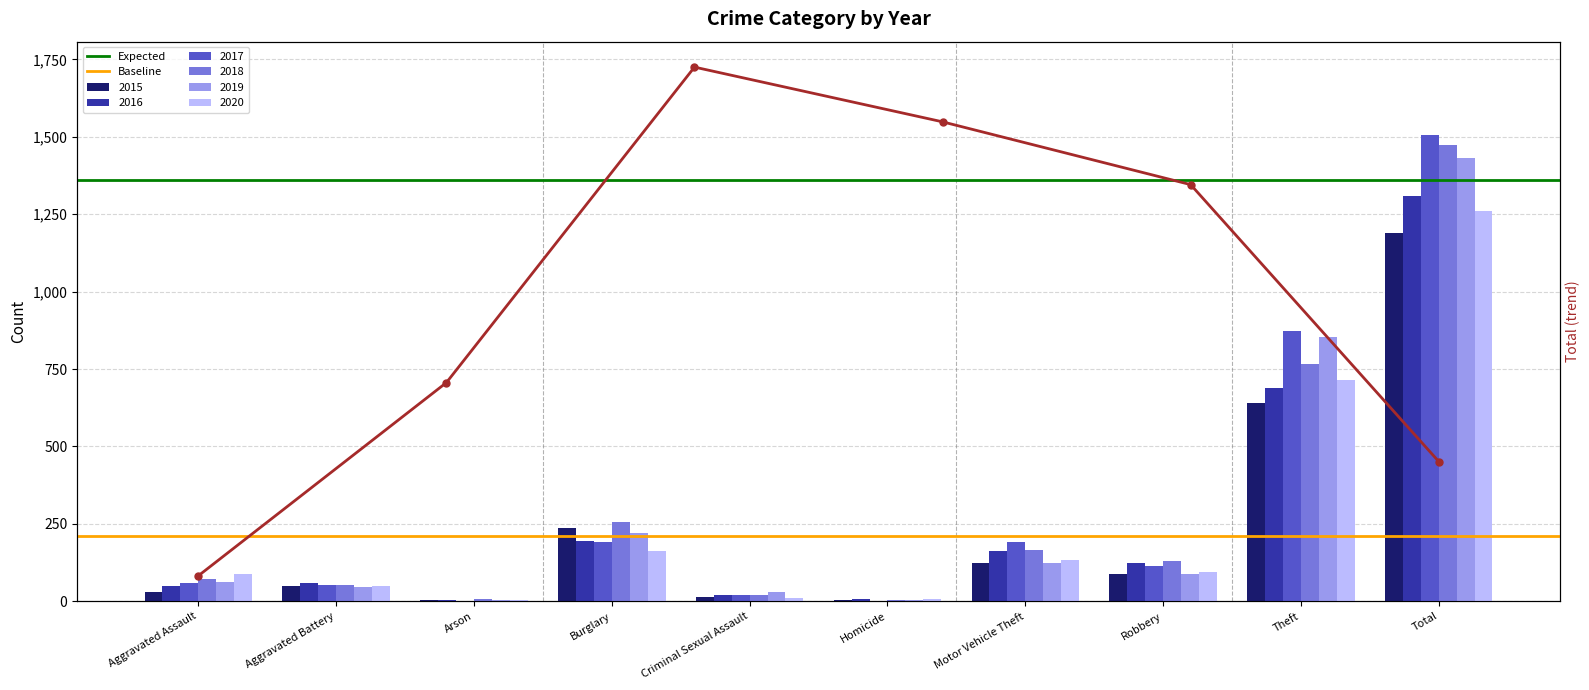

Reading right to left, transcribe all the data shown in this chart.

2015: 1190	641	87	125	4	13	236	3	50	31
2016: 1310	689	123	163	8	20	194	3	60	50
2017: 1506	873	115	191	2	19	192	1	54	59
2018: 1472	767	130	164	5	19	257	6	52	72
2019: 1433	855	89	125	3	29	221	5	45	61
2020: 1261	713	94	134	6	12	163	4	48	87